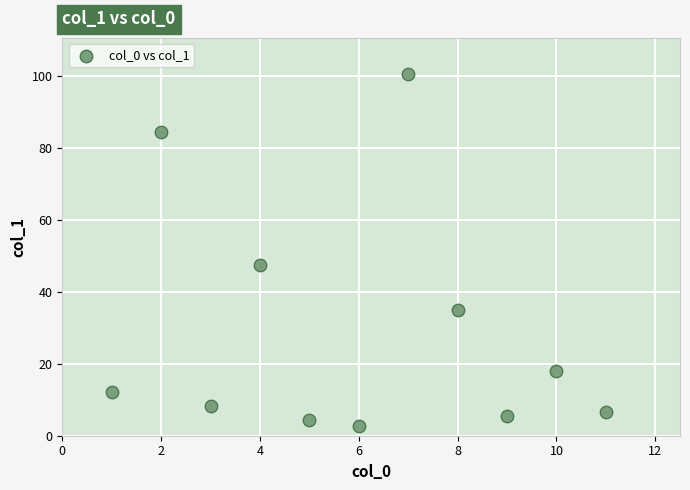

What is the average Y value?

29.6